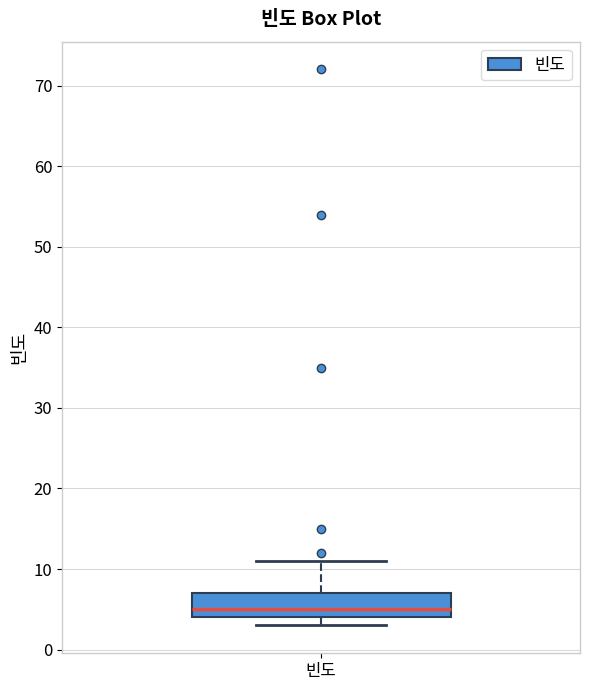

Where does the median line of the box for 빈도 sit on the y-axis? The values are not printed on the chart, so give them approximately, as read against the axis.

5